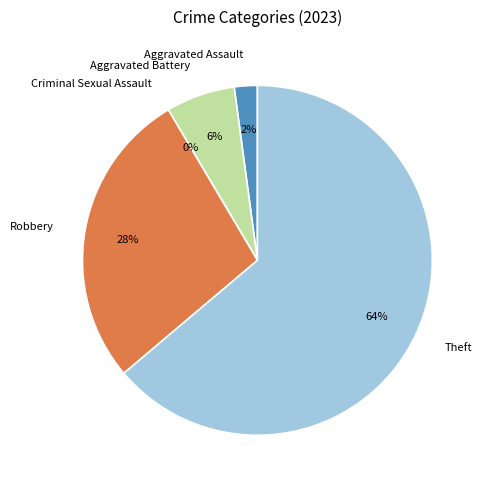

True or false: Aggravated Assault accounts for 1% of the total.

False